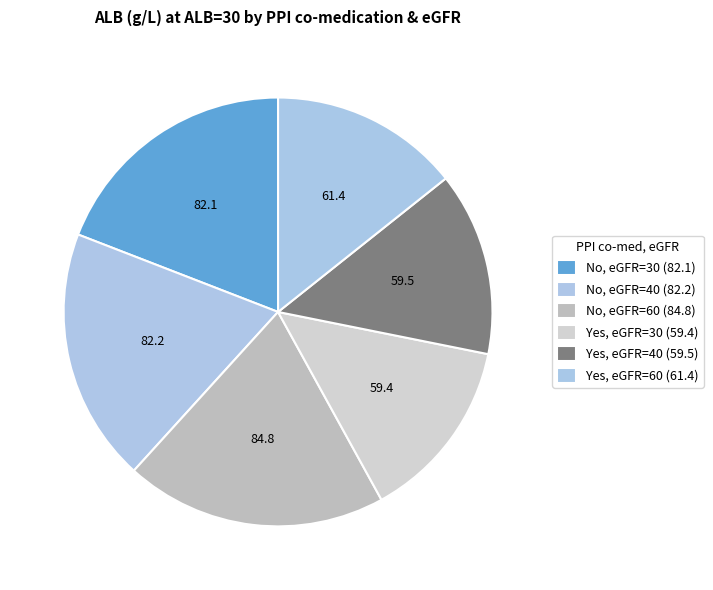

What is the ratio of the value at No, eGFR=60 to the value at Yes, eGFR=30?

1.4